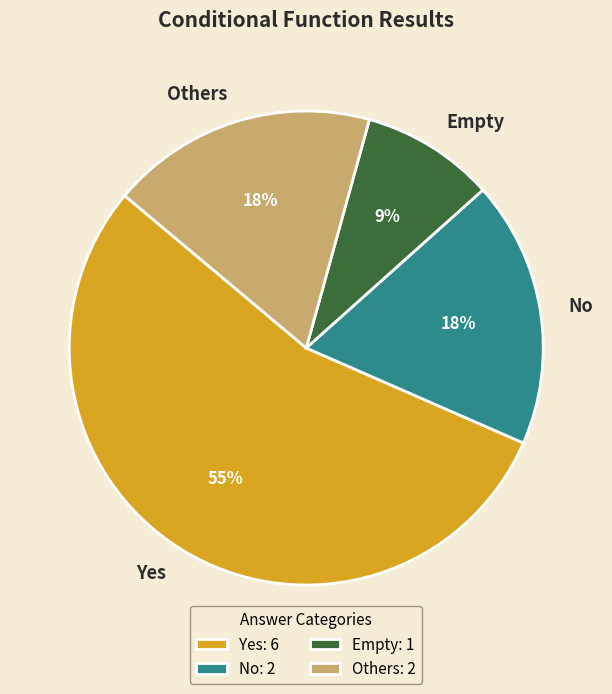

Is it true that Others is 29% of the pie?

False